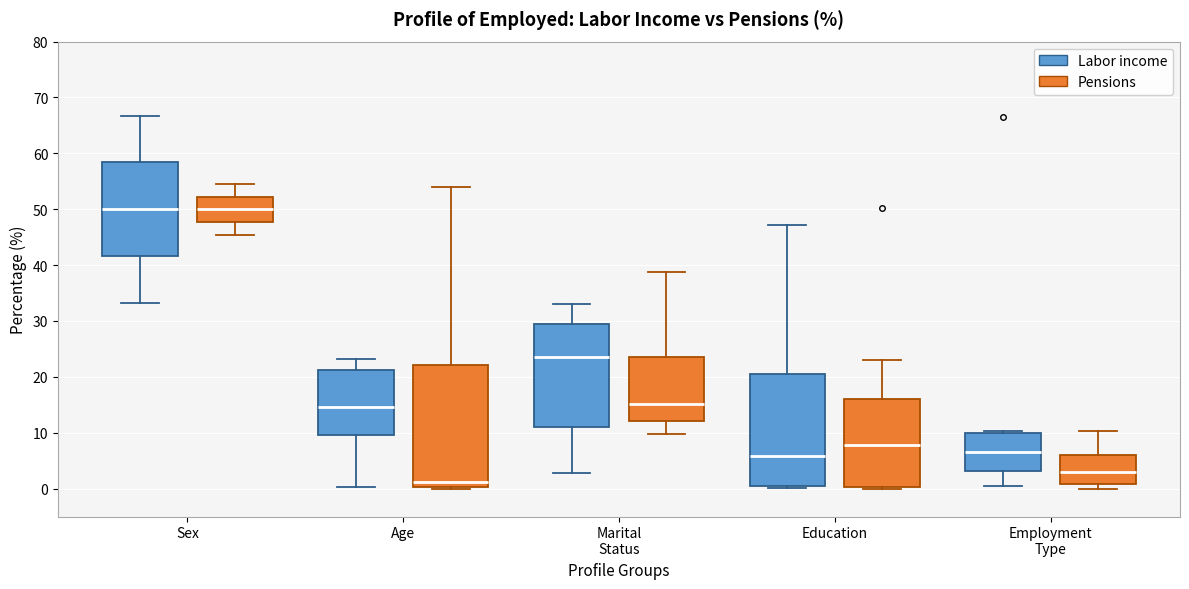

Where is the upper edge of the box for Sex (Pensions) on the y-axis? The values are not printed on the chart, so give them approximately, as read against the axis.

52